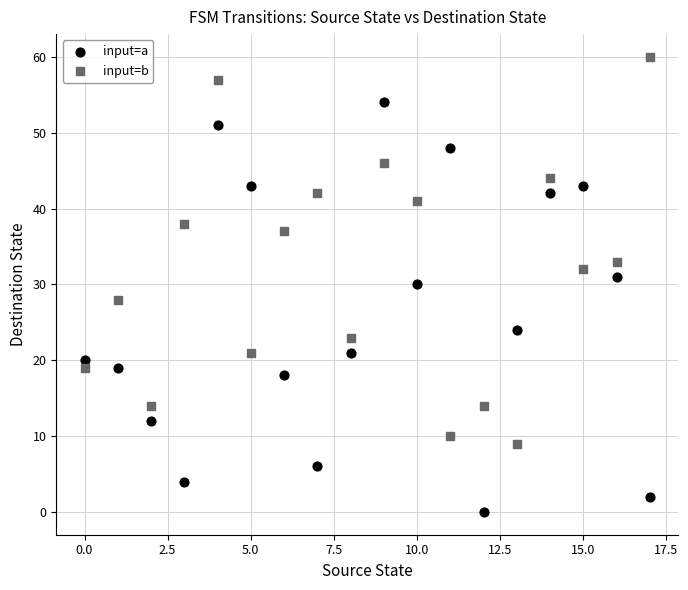

Which series contains the highest Y value?

input=b